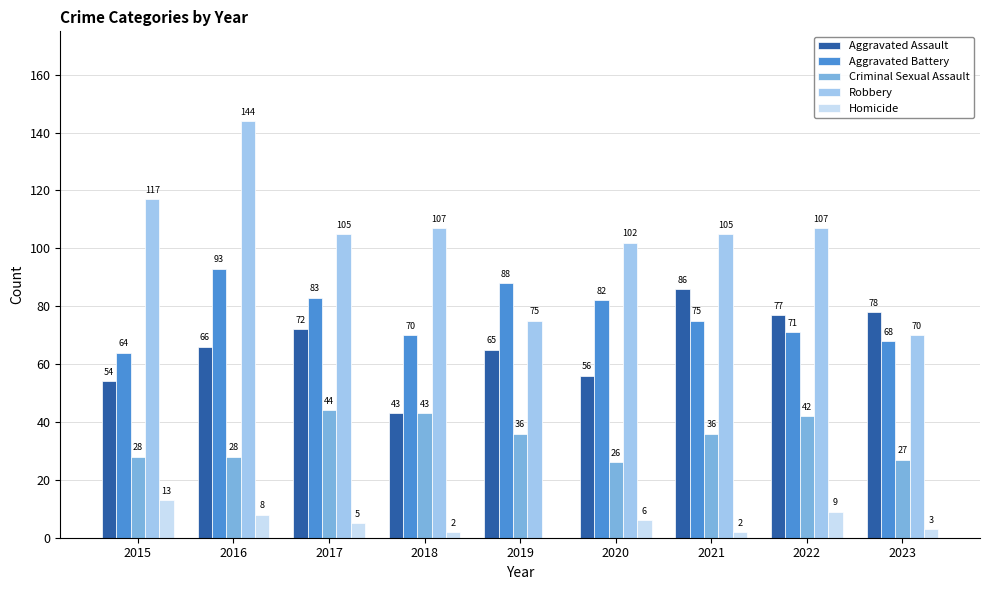

What is the sum of all Aggravated Assault values?

597